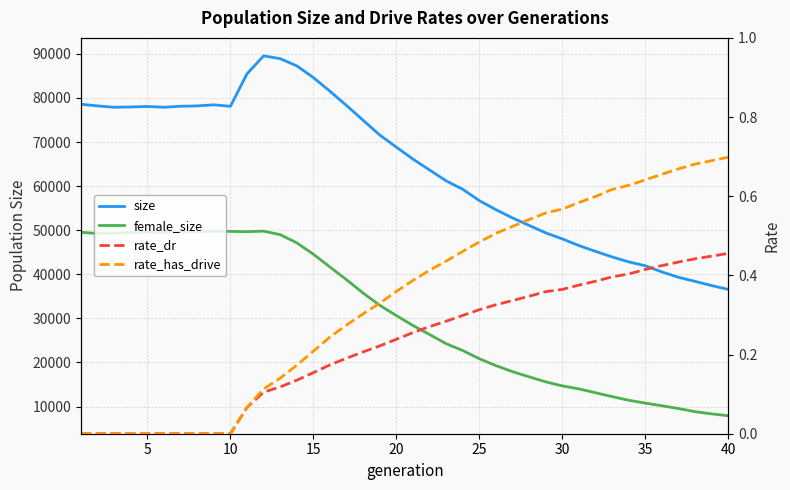

Does the chart have visible grid lines?

Yes